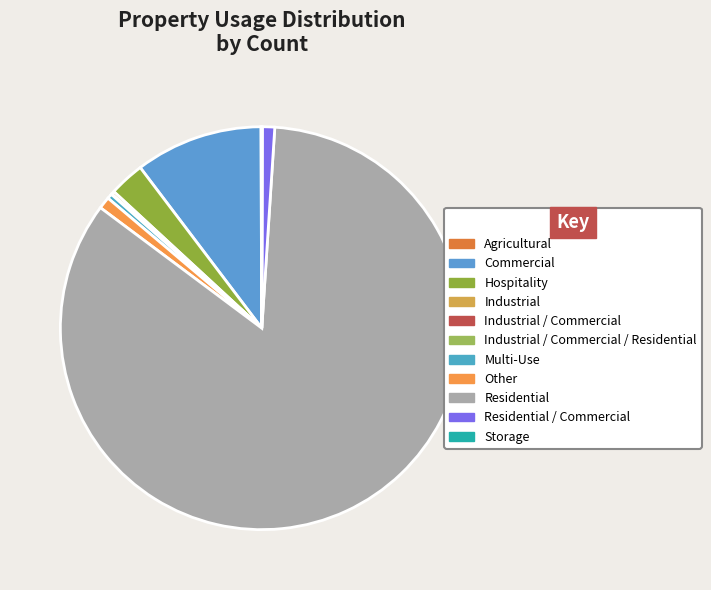

Which slice represents more than half of the pie?

Residential